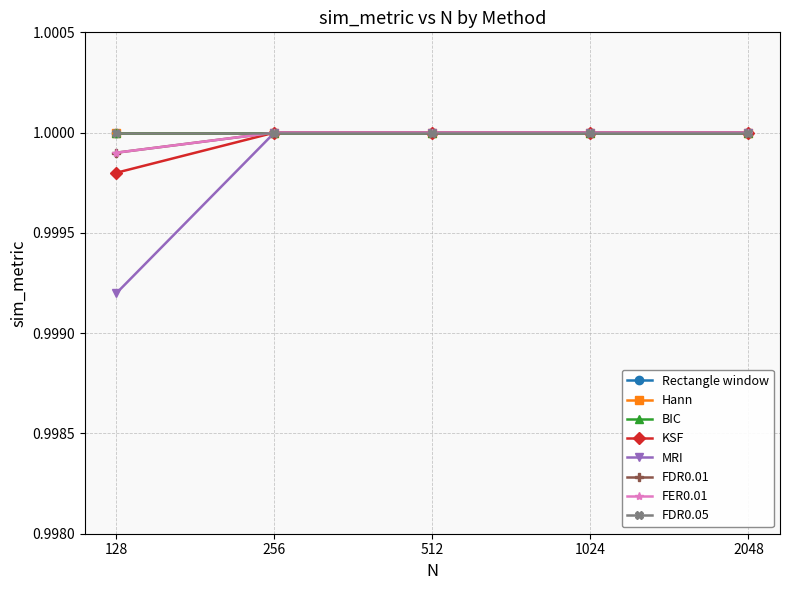

Does the chart have visible grid lines?

Yes